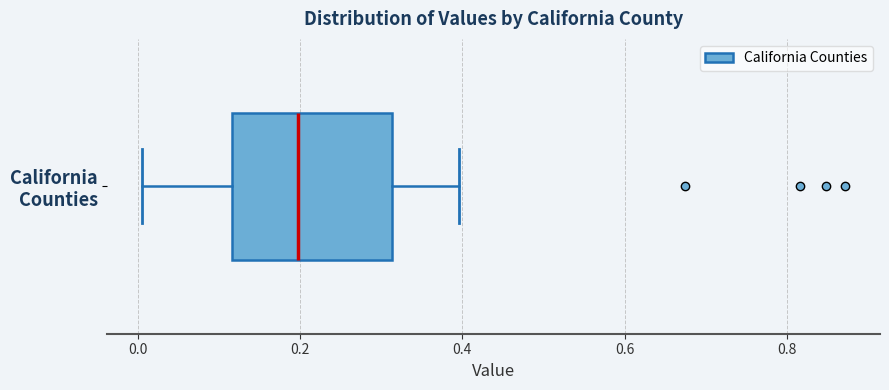

Where does the median line of the box for California Counties sit on the x-axis? The values are not printed on the chart, so give them approximately, as read against the axis.

0.20